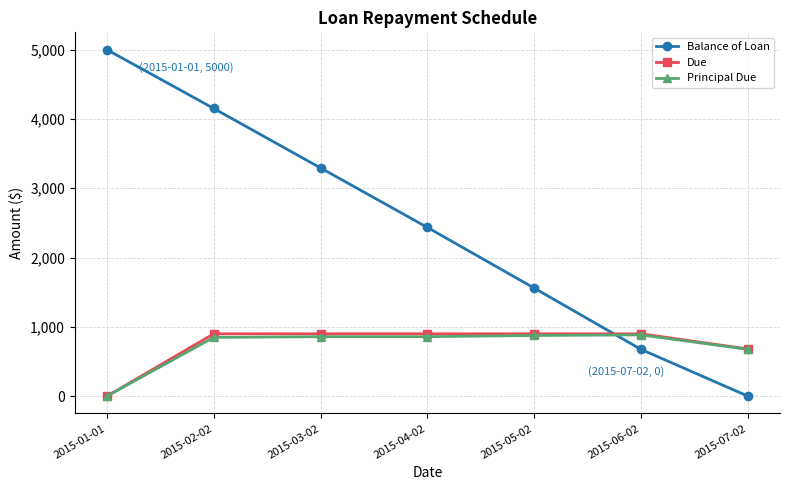

Is the value of Due at 2015-04-02 greater than the value of Balance of Loan at 2015-05-02?

No